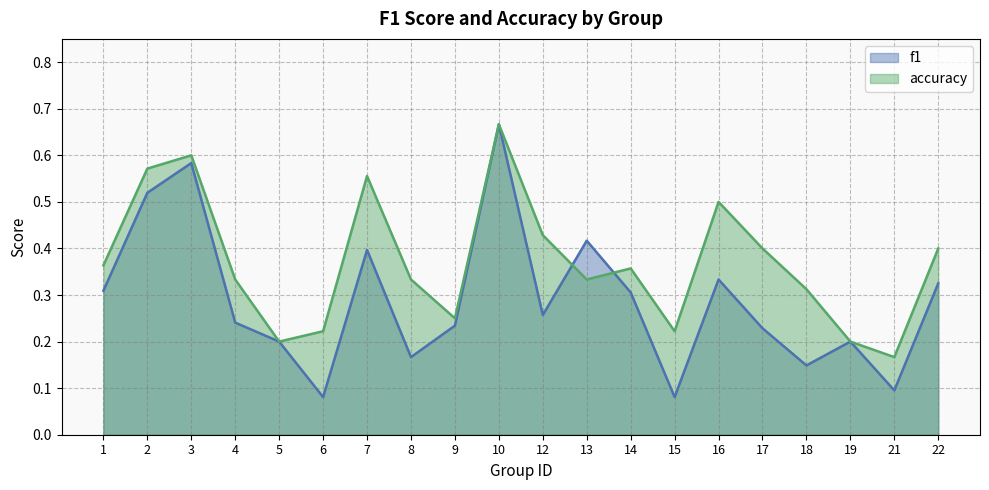

Does the chart have visible grid lines?

Yes